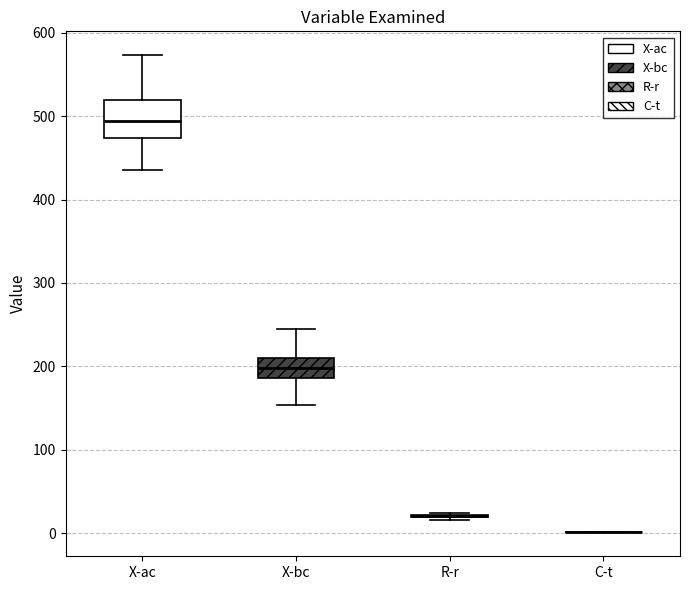

Which box is the tallest, from its lower edge to its upper edge?

X-ac